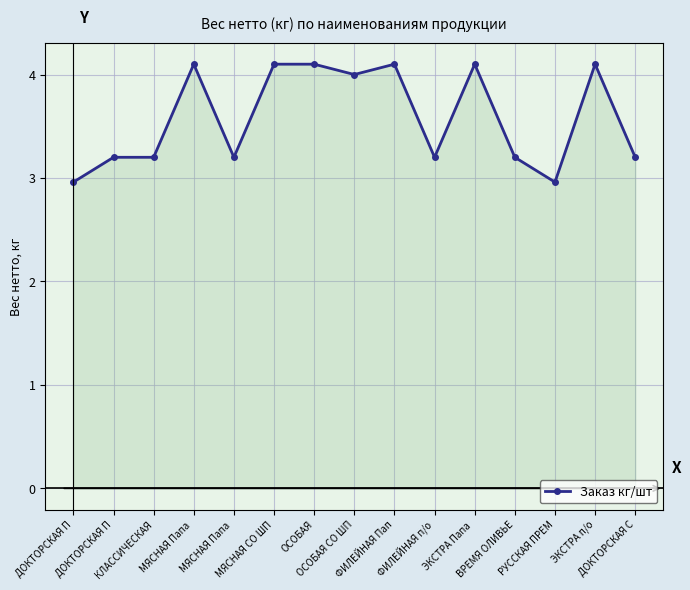

How many lines are shown in the chart?

1